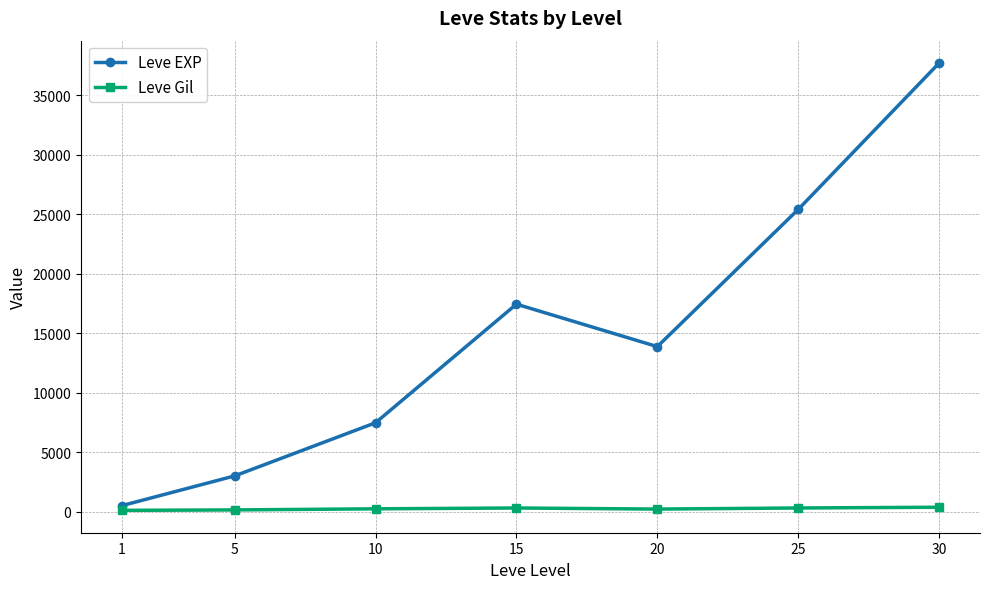

Is it true that Leve EXP equals 37715.0 at 30?

True